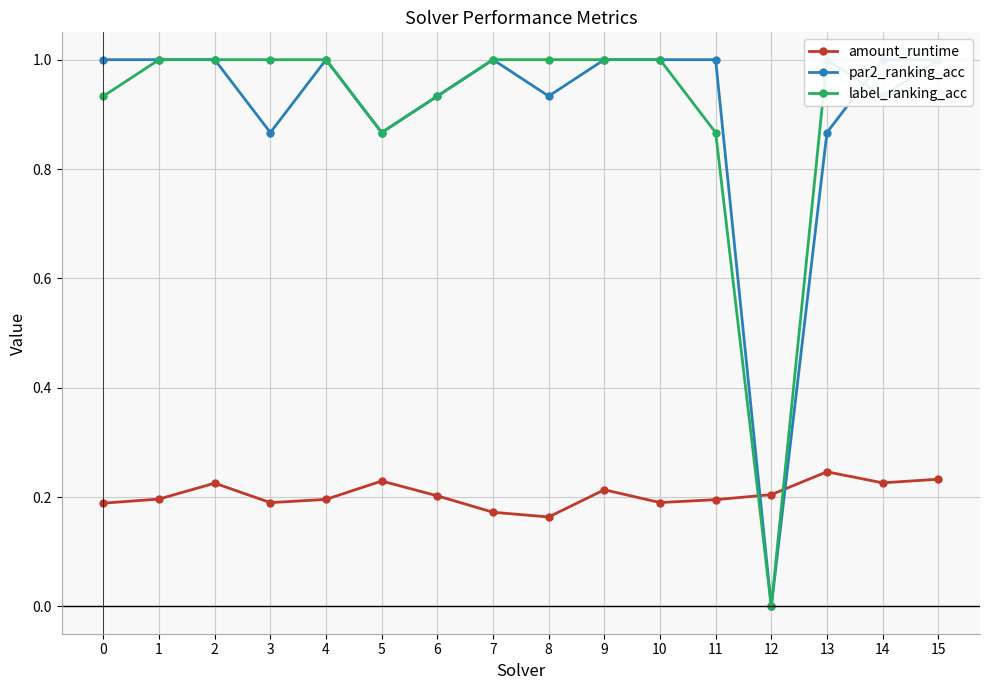

Rank the categories by label_ranking_acc value from lowest to highest.

12, 5, 11, 0, 6, 14, 1, 2, 3, 4, 7, 8, 9, 10, 13, 15